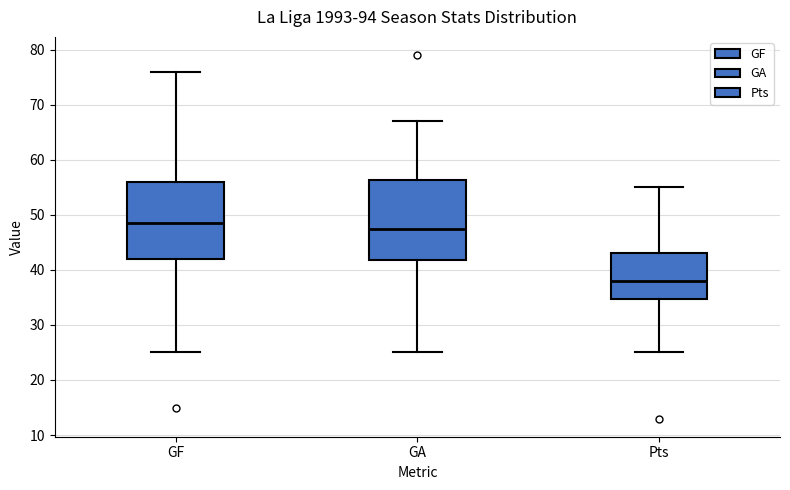

Which box's median line is the highest?

GF